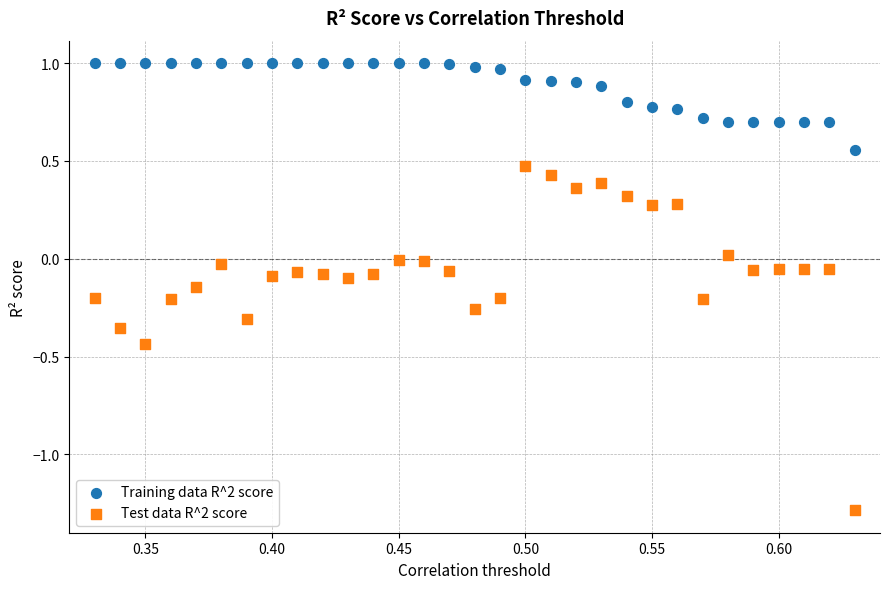

Across all data points, what is the range of Y values (max minus min)?

2.3